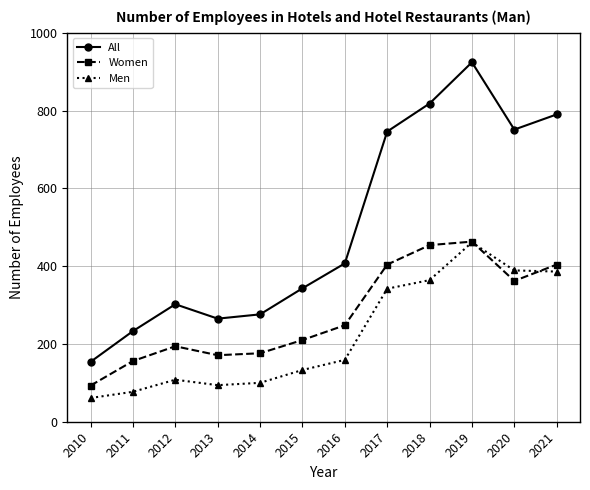

At which category is the sum across all series the highest?

2019